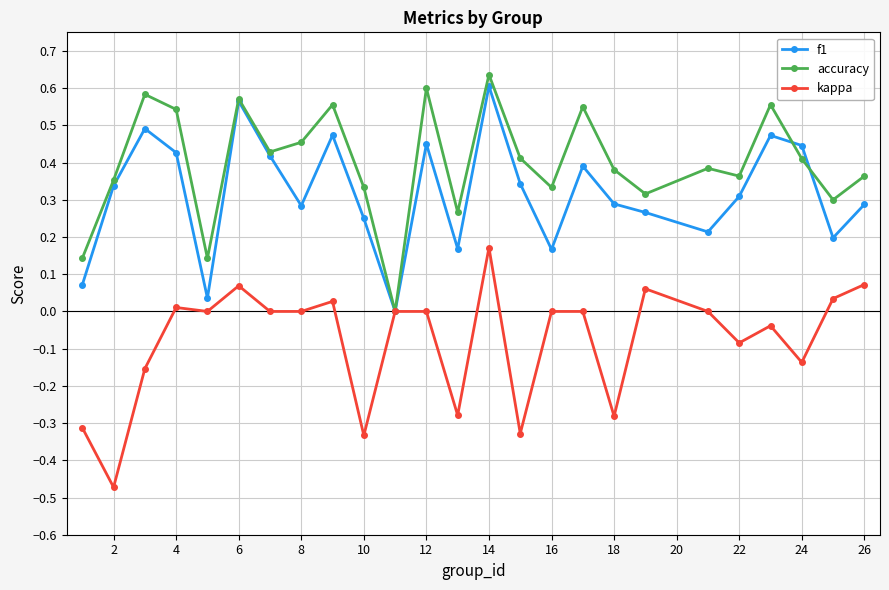

True or false: f1 has more than 0 points higher than both neighbors.

True